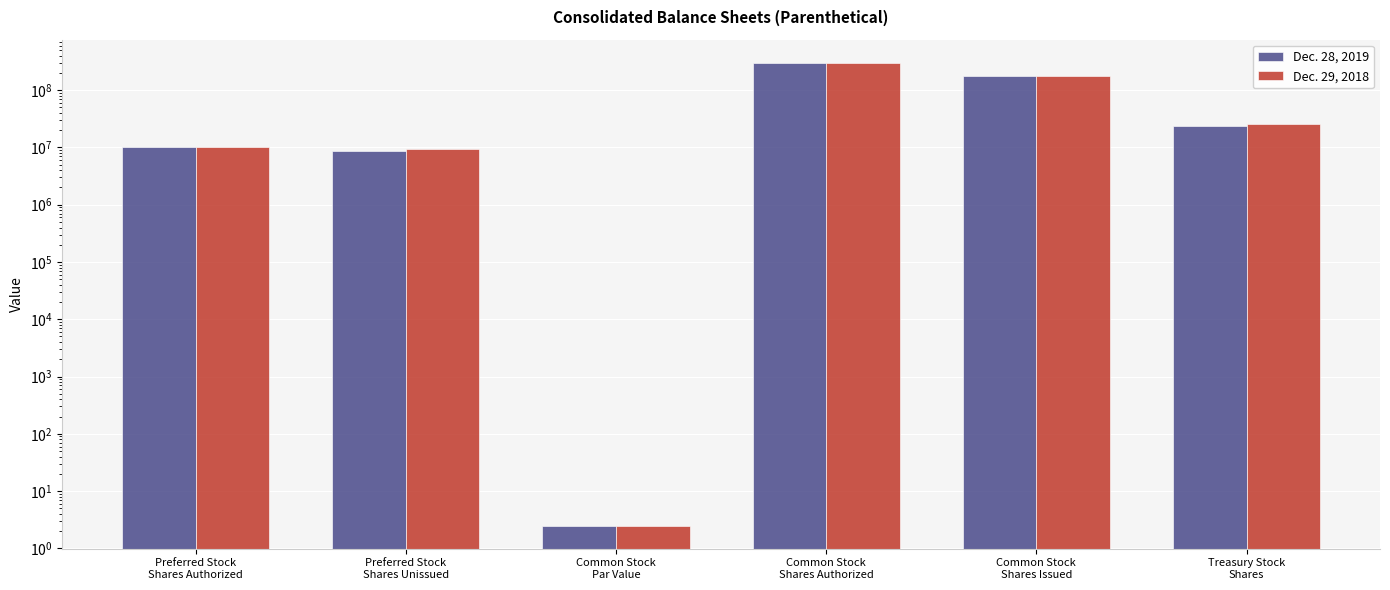

List the series in order of their peak value, highest first.

Dec. 28, 2019, Dec. 29, 2018